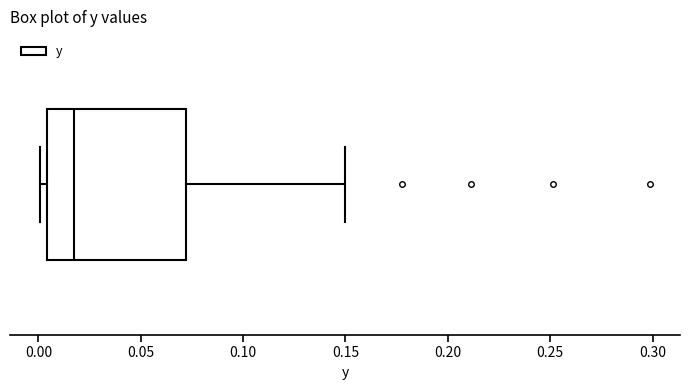

Read this box plot against the x-axis: the position of the median line, the range covered by the box, and the ends of both whiskers. The values are not printed on the chart, so give them approximately, as read against the axis.

median 0.015, box 0.005 to 0.070, whiskers 0.000 to 0.150